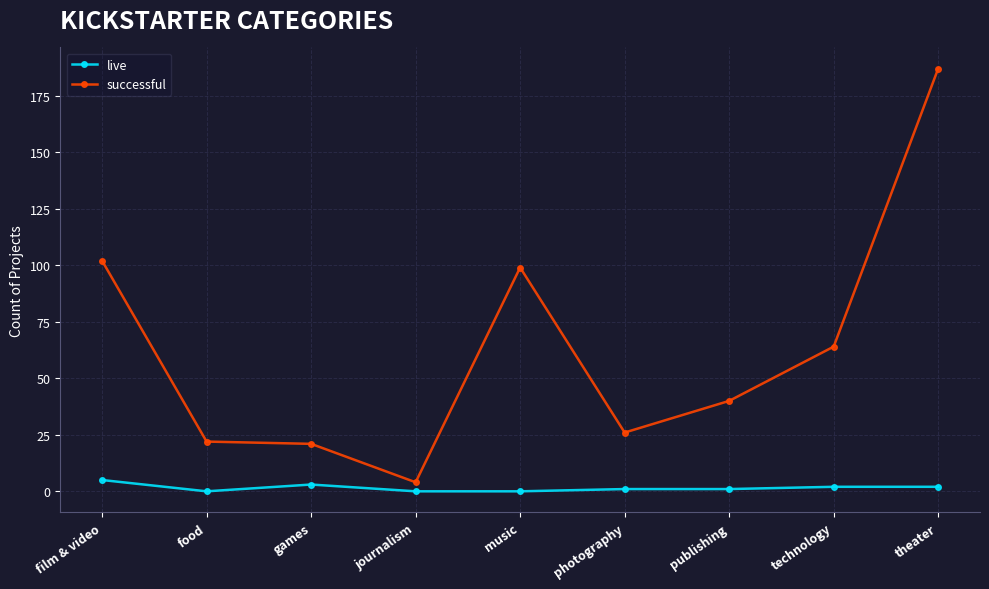

Which series changed the most between film & video and journalism?

successful